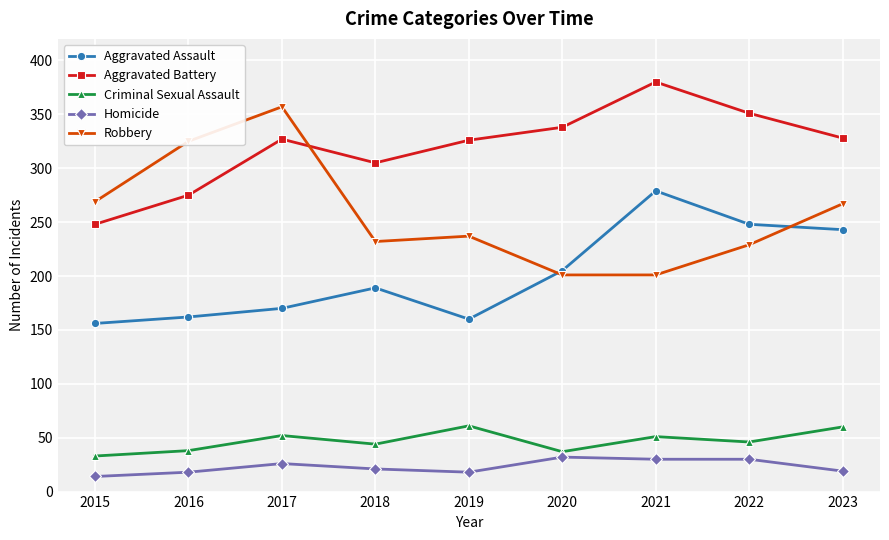

True or false: Criminal Sexual Assault has more than 2 points higher than both neighbors.

True